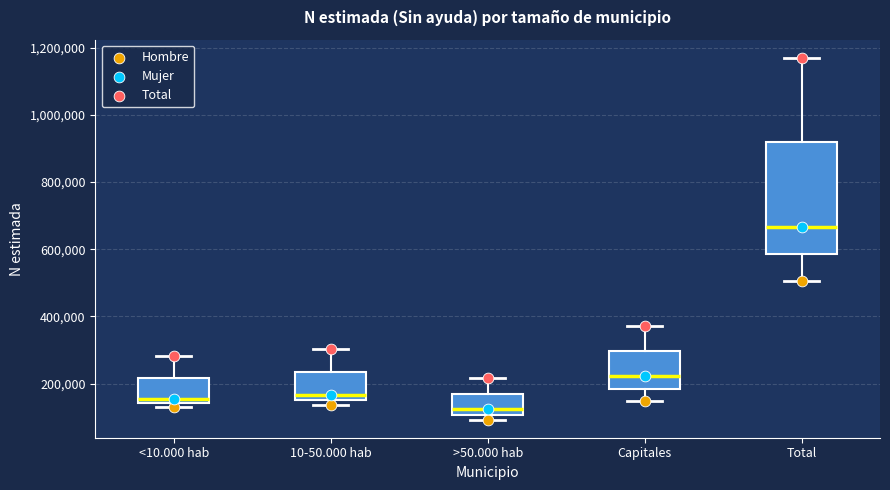

Reading left to right, transcribe this box plot: for each box, give where its median line is, the range the box spans, and where its two whiskers end, as read against the y-axis. The values are not printed on the chart, so give them approximately, as read against the axis.

<10.000 hab: median 160000, box 140000 to 220000, whiskers 120000 to 280000
10-50.000 hab: median 160000 (just above the box's lower edge), box 160000 to 240000, whiskers 140000 to 300000
>50.000 hab: median 120000, box 100000 to 160000, whiskers 100000 (just below the box's lower edge) to 220000
Capitales: median 220000, box 180000 to 300000, whiskers 140000 to 380000
Total: median 660000, box 580000 to 920000, whiskers 500000 to 1160000